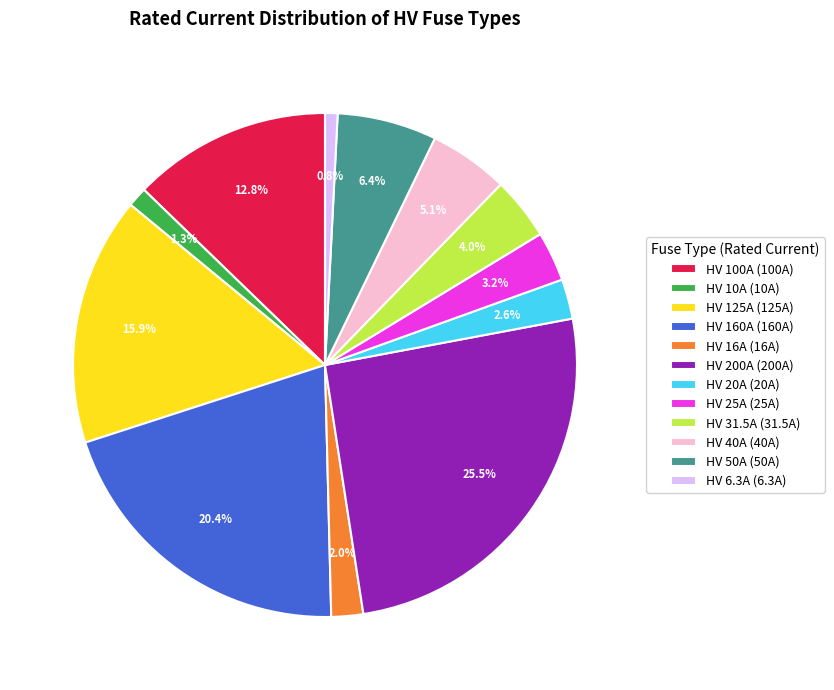

Between HV 100A (100A) and HV 50A (50A), which is larger?

HV 100A (100A)